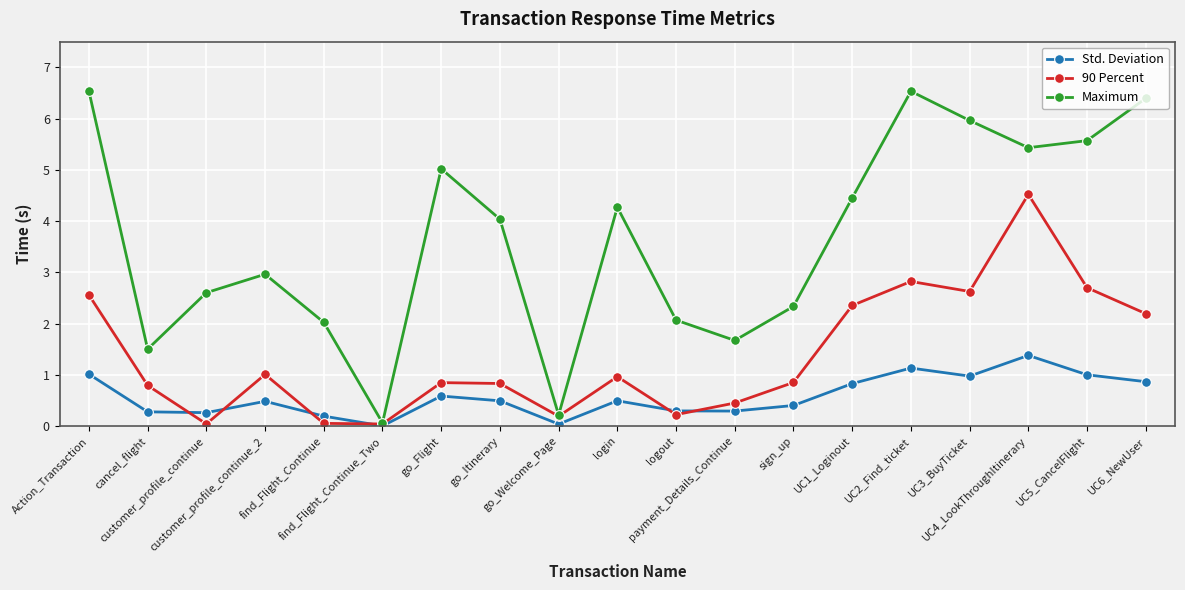

Between which two adjacent categories do Std. Deviation and 90 Percent first intersect?

cancel_flight and customer_profile_continue